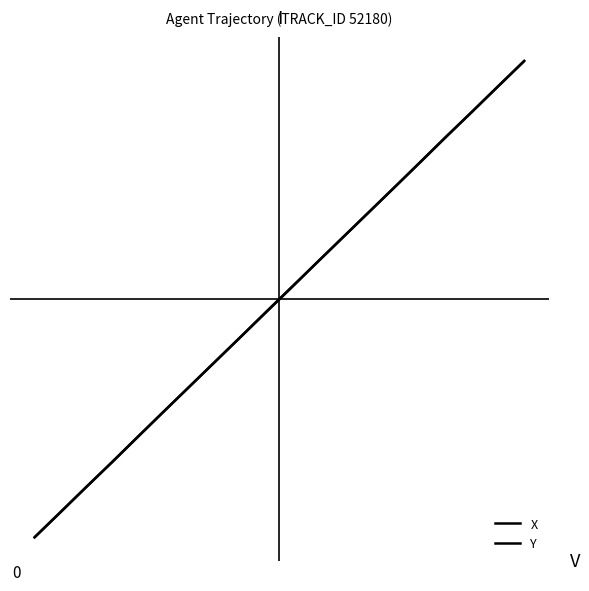

Count the number of categories in the chart.

20